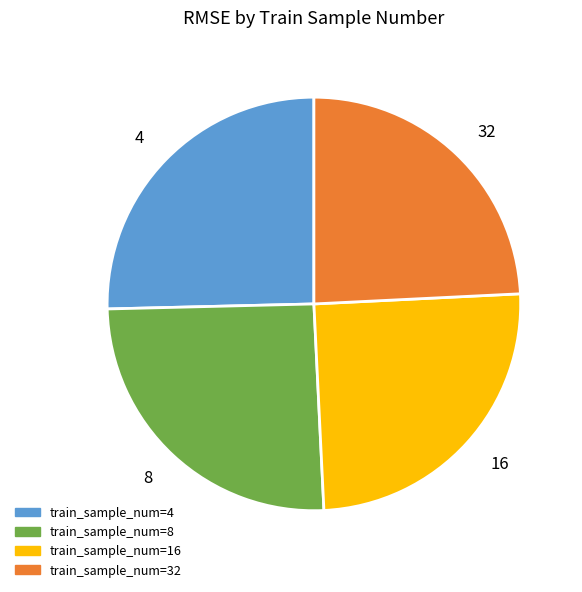

How many segments does this pie chart have?

4